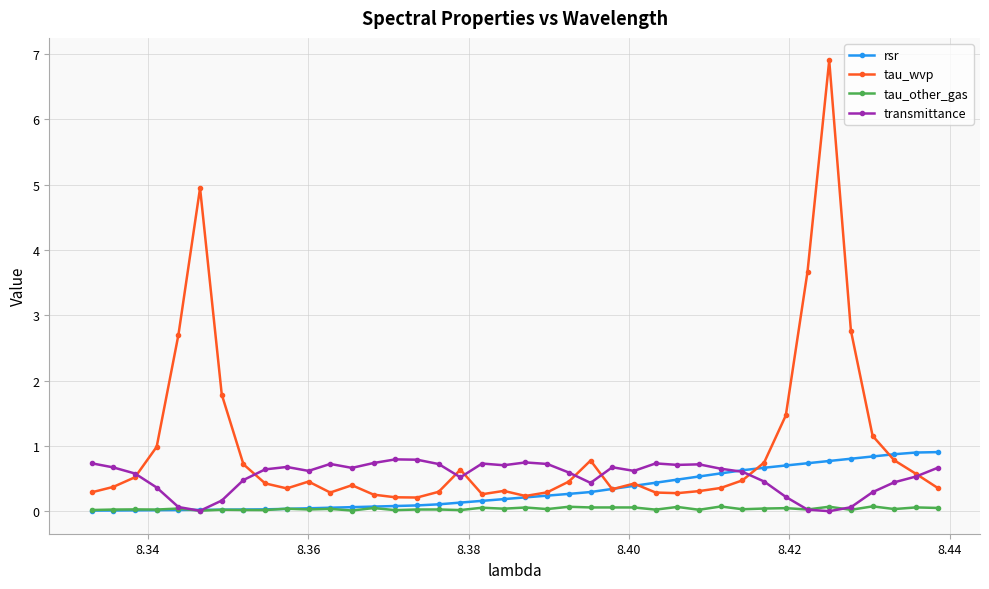

What is the value of the rsr point at the 35th from the left?

0.8